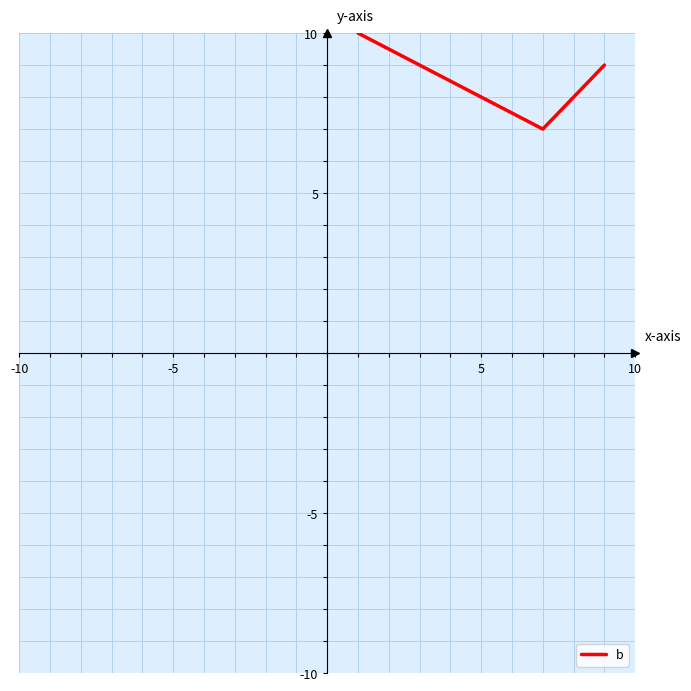

What is the sum of all values?

34